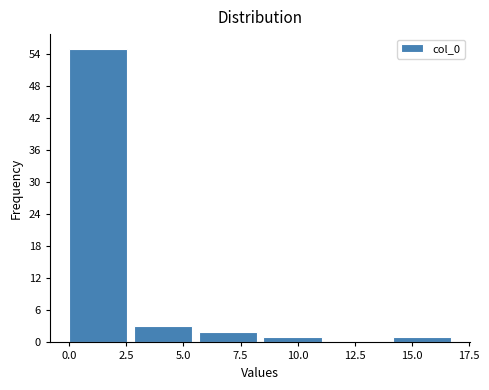

Over which range of the x-axis is the bar tallest?

0.0 to 3.0